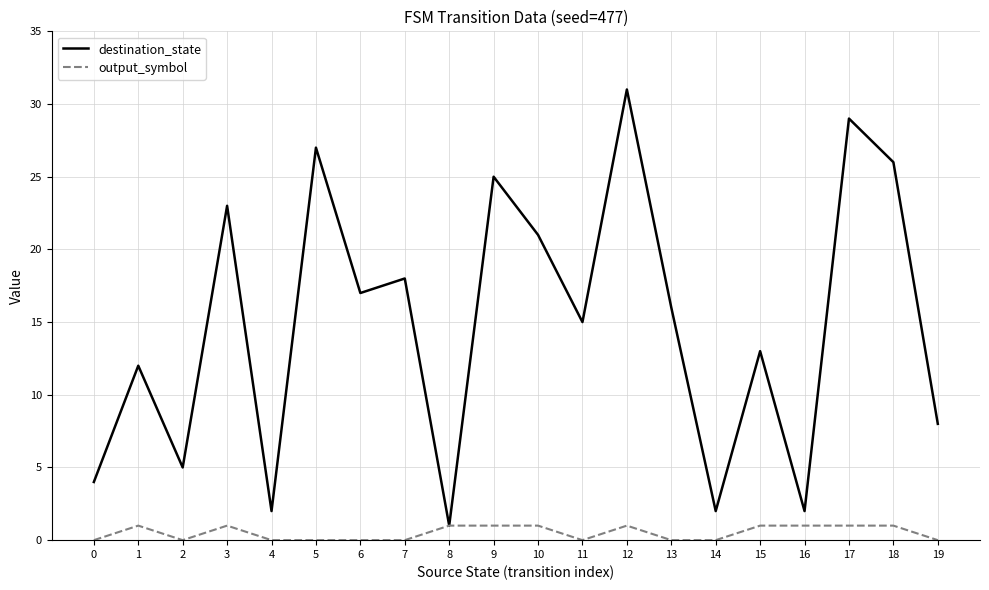

What are all the series names shown in the legend?

destination_state, output_symbol